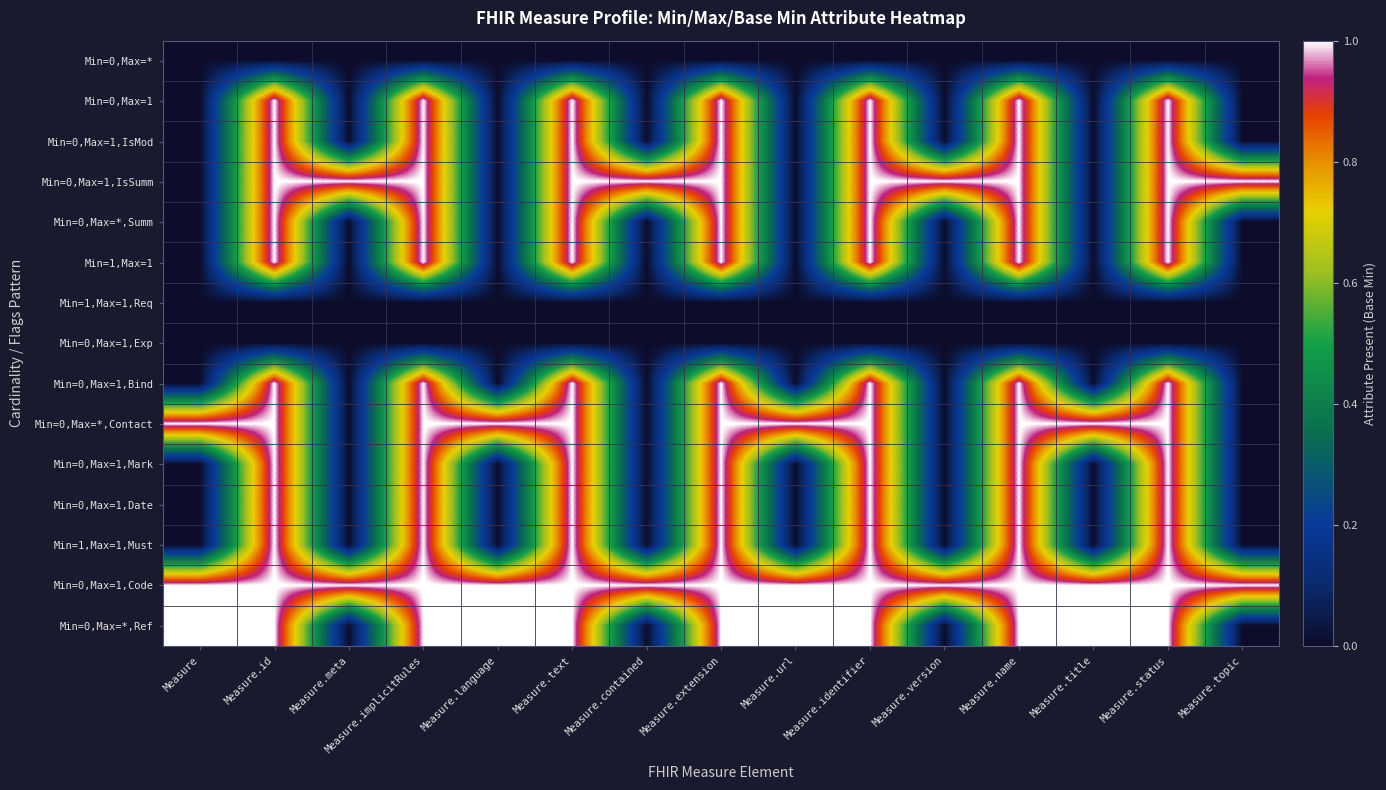

List the series in order of their peak value, highest first.

Min=0,Max=1, Min=0,Max=1,IsMod, Min=0,Max=1,IsSumm, Min=0,Max=*,Summ, Min=1,Max=1, Min=0,Max=1,Bind, Min=0,Max=*,Contact, Min=0,Max=1,Mark, Min=0,Max=1,Date, Min=1,Max=1,Must, Min=0,Max=1,Code, Min=0,Max=*,Ref, Min=0,Max=*, Min=1,Max=1,Req, Min=0,Max=1,Exp